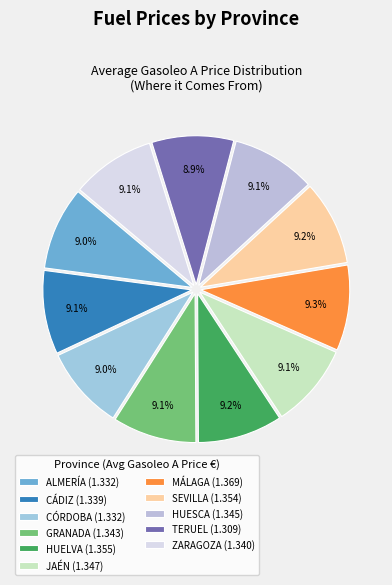

Which category has the biggest portion of the pie?

MÁLAGA